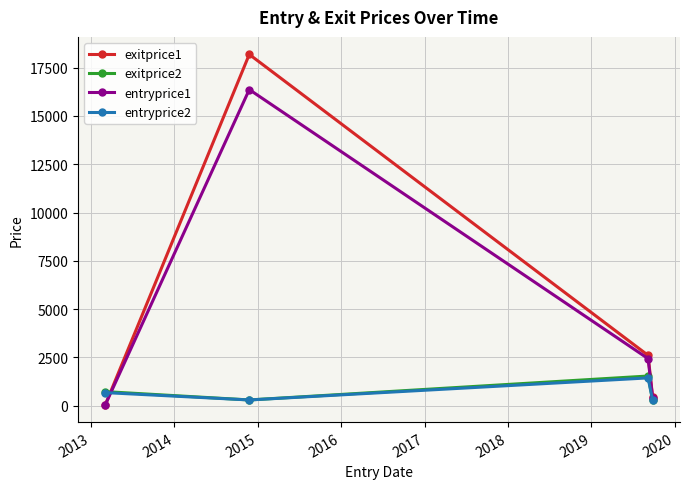

Which series has the widest spread of values?

exitprice1